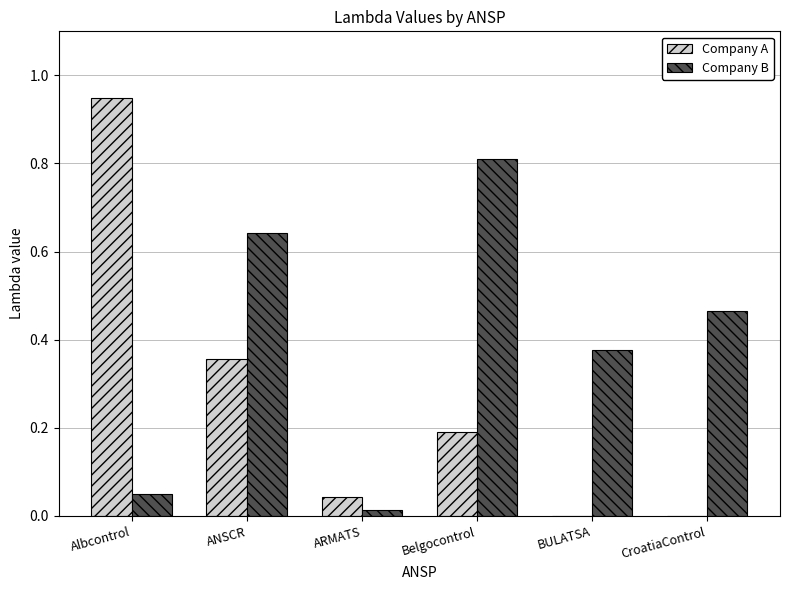

What is the approximate value of Company B at Belgocontrol?

0.8